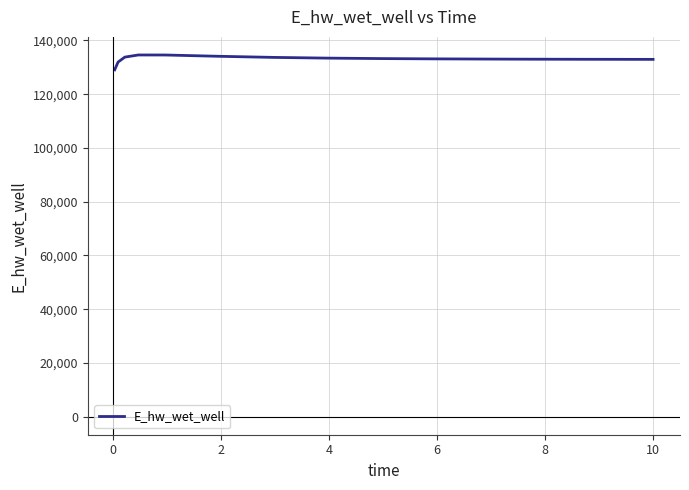

What is the difference between the second highest and second lowest values?

2631.5